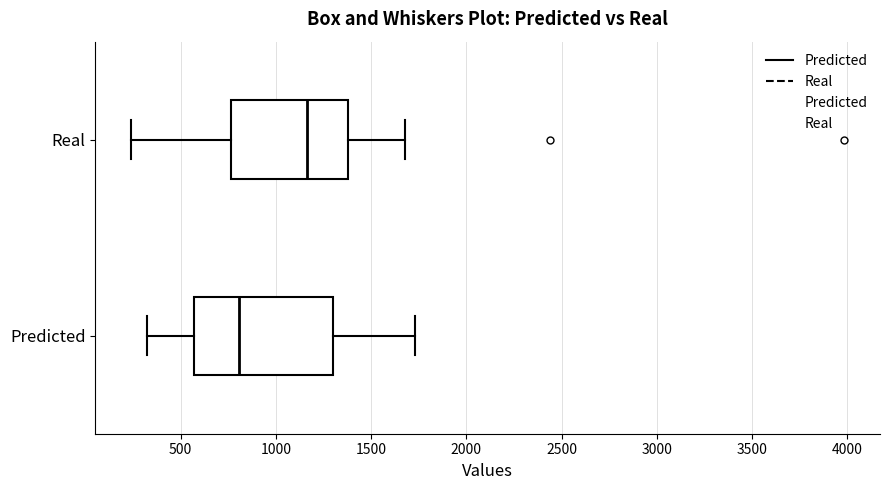

Where is the right edge of the box for Real on the x-axis? The values are not printed on the chart, so give them approximately, as read against the axis.

1400